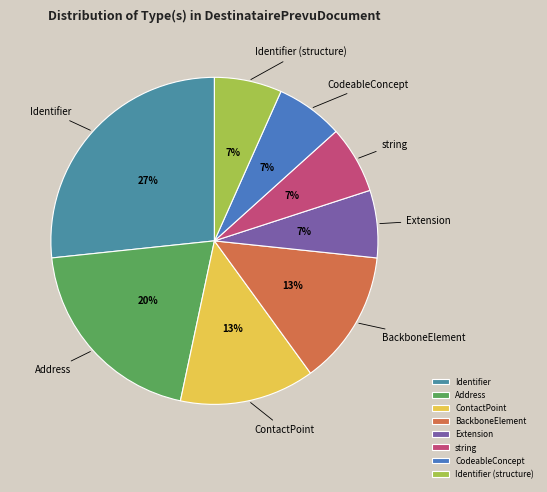

What percentage is the BackboneElement slice, to the nearest percent?

13%